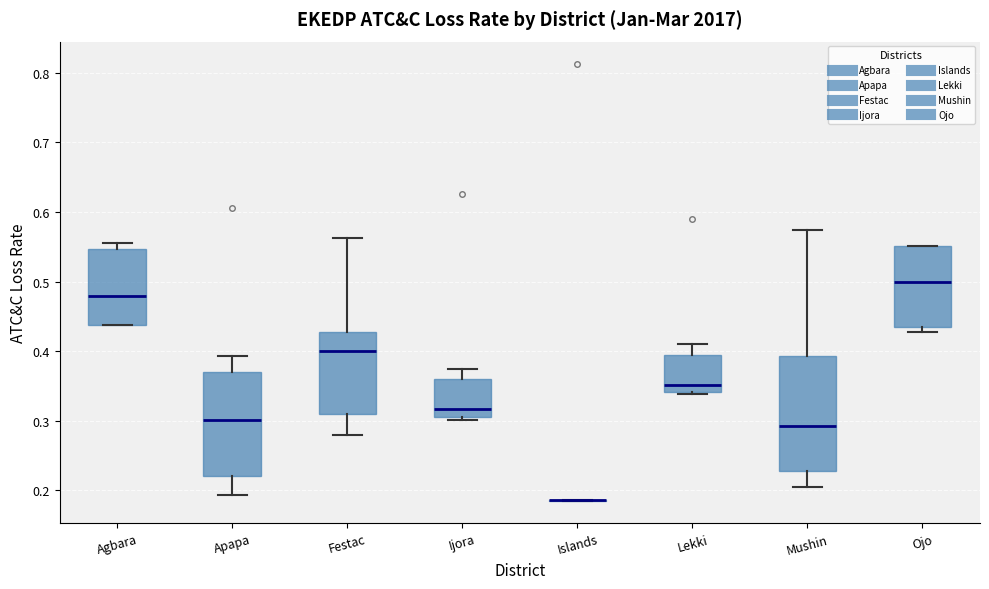

Reading left to right, read every box against the y-axis: the position of its median line, the range the box covers, and the ends of its whiskers. The values are not printed on the chart, so give them approximately, as read against the axis.

Agbara: median 0.48, box 0.44 to 0.55, whiskers 0.44 to 0.55 (just above the box's upper edge)
Apapa: median 0.30, box 0.22 to 0.37, whiskers 0.19 to 0.39
Festac: median 0.40, box 0.31 to 0.43, whiskers 0.28 to 0.56
Ijora: median 0.32, box 0.31 to 0.36, whiskers 0.30 to 0.37
Islands: box collapsed to a line at 0.19, whiskers 0.18 to 0.19
Lekki: median 0.35, box 0.34 to 0.40, whiskers 0.34 (just below the box's lower edge) to 0.41
Mushin: median 0.29, box 0.23 to 0.39, whiskers 0.21 to 0.57
Ojo: median 0.50, box 0.43 to 0.55, whiskers 0.43 (just below the box's lower edge) to 0.55